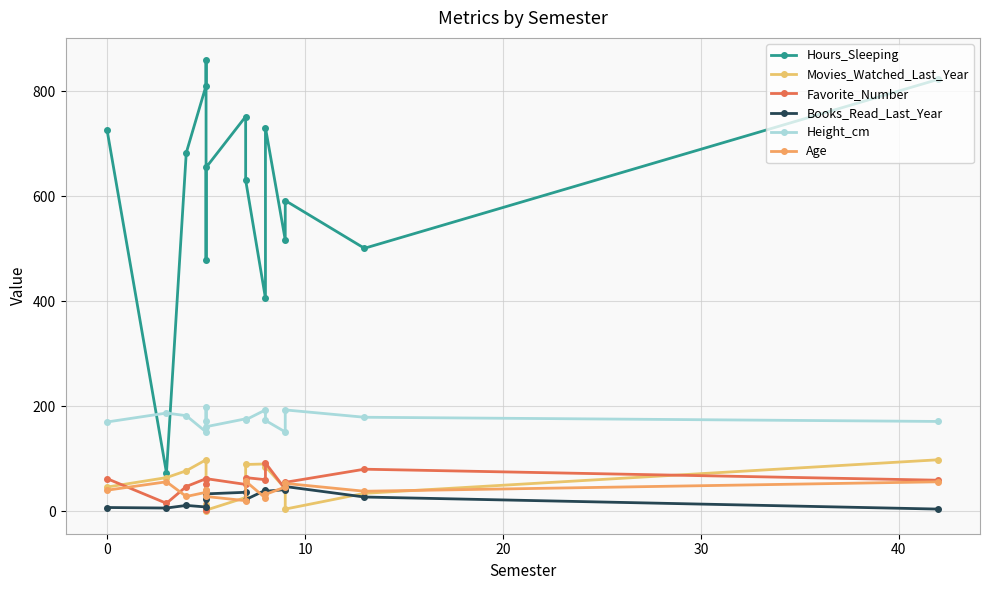

The value of Height_cm at 40 is 171. True or false?

True